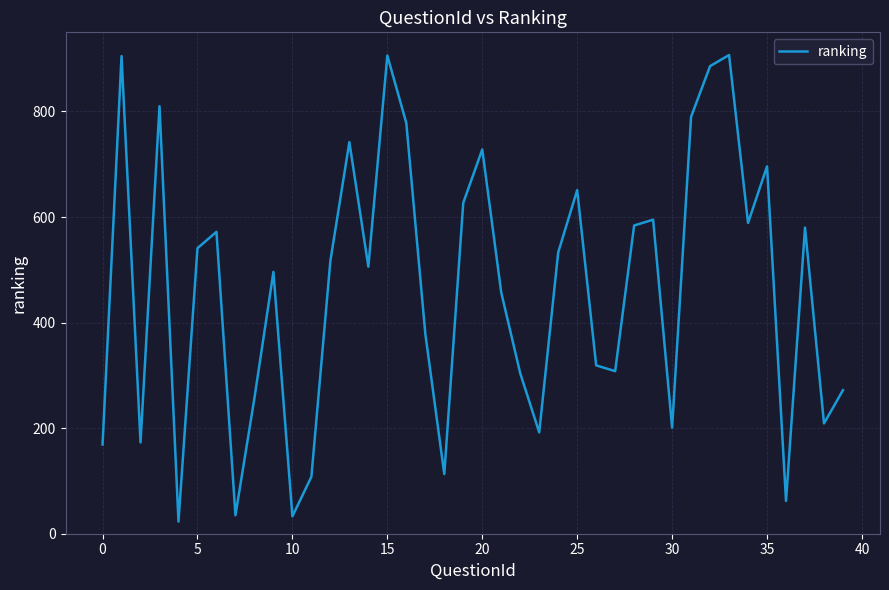

Does the chart display data point markers on the line(s)?

No